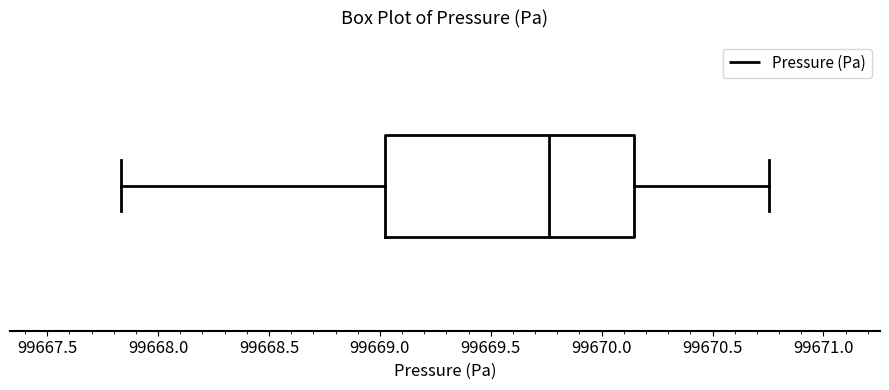

Read this box plot against the x-axis: the position of the median line, the range covered by the box, and the ends of both whiskers. The values are not printed on the chart, so give them approximately, as read against the axis.

median 99669.75, box 99669.00 to 99670.15, whiskers 99667.85 to 99670.75